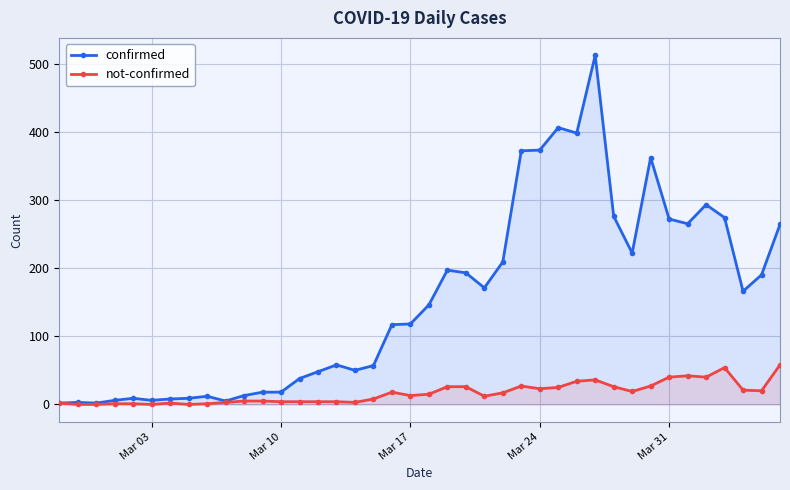

How many categories are shown in the chart?

40